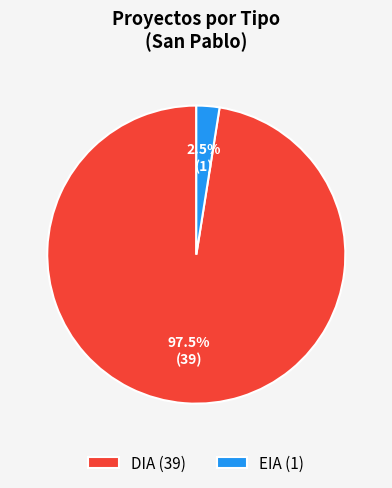

Which slice is the smallest?

EIA (1)